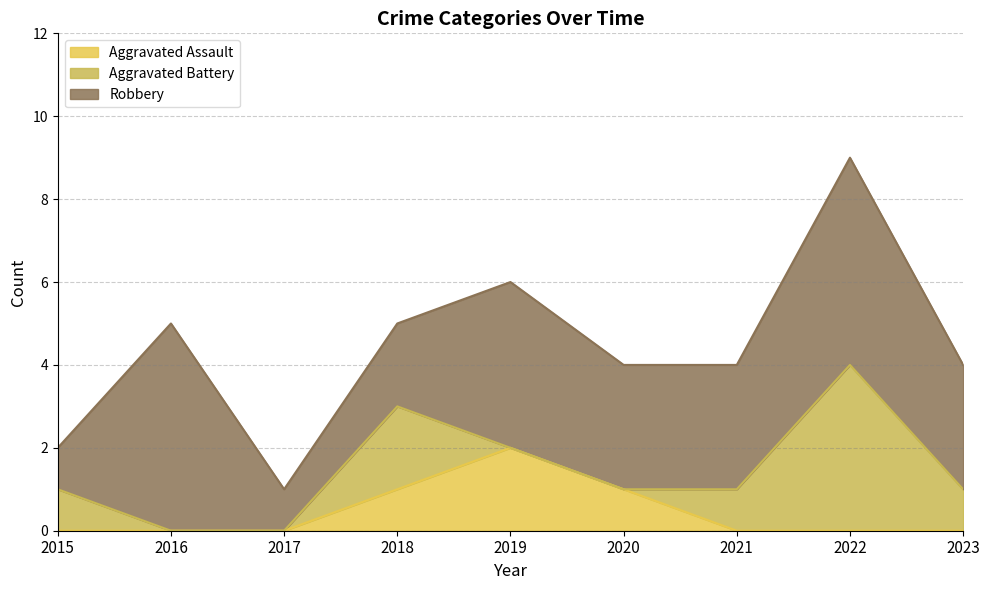

How many lines are shown in the chart?

3